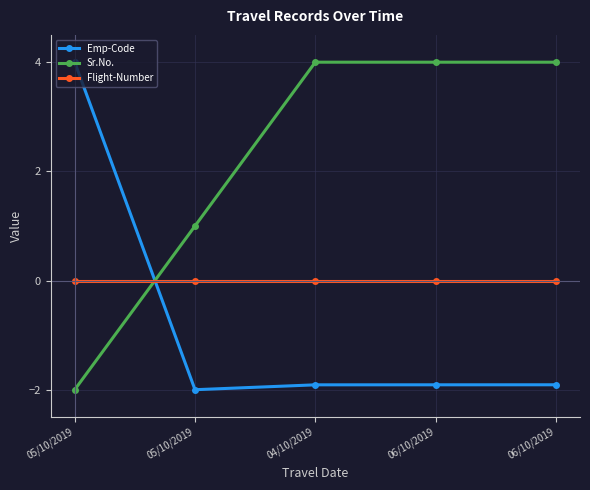

What is the difference between the highest and lowest values at 06/10/2019?

5.9